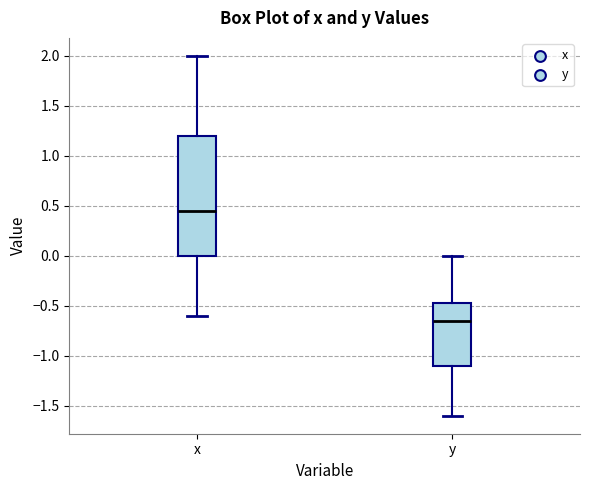

Reading left to right, transcribe this box plot: for each box, give where its median line is, the range the box spans, and where its two whiskers end, as read against the y-axis. The values are not printed on the chart, so give them approximately, as read against the axis.

x: median 0.45, box 0.00 to 1.20, whiskers -0.60 to 2.00
y: median -0.65, box -1.10 to -0.45, whiskers -1.60 to 0.00